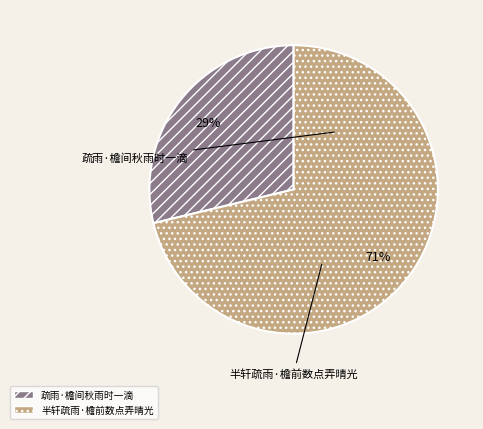

True or false: 半轩疏雨·檐前数点弄晴光 accounts for 71% of the total.

True